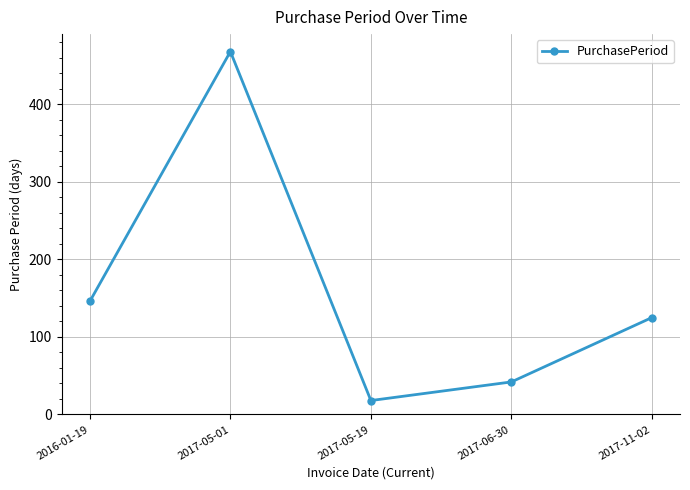

The chart shows a value of 146 at 2016-01-19. True or false?

True